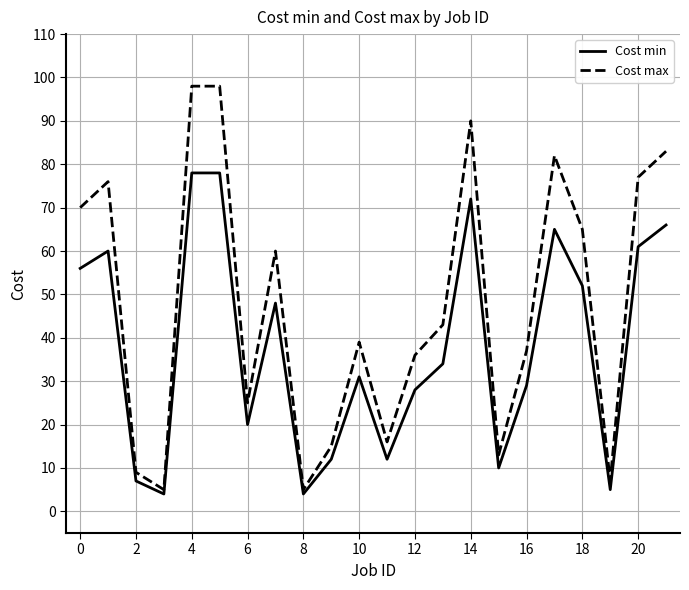

Rank the series by their maximum value, from highest to lowest.

Cost max, Cost min